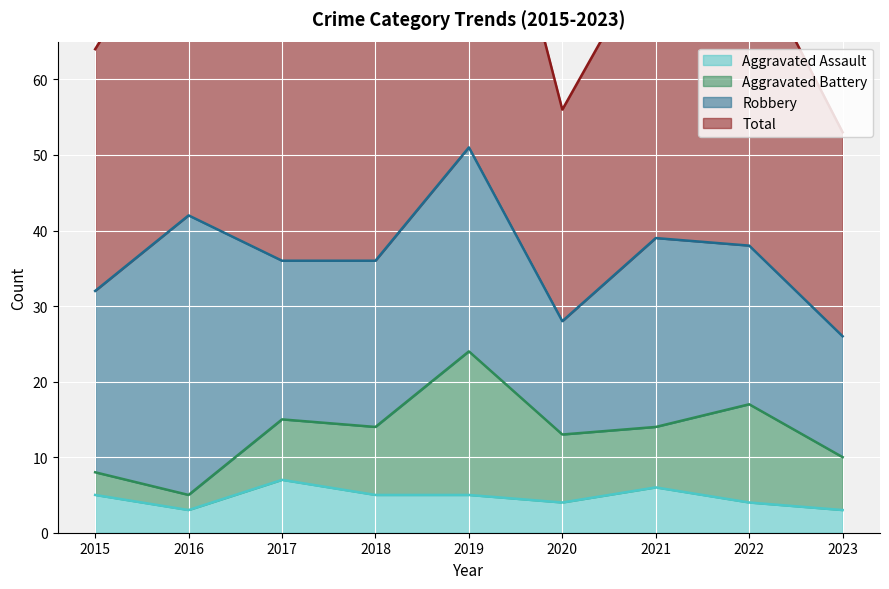

How many data points in Total are above 74?

4